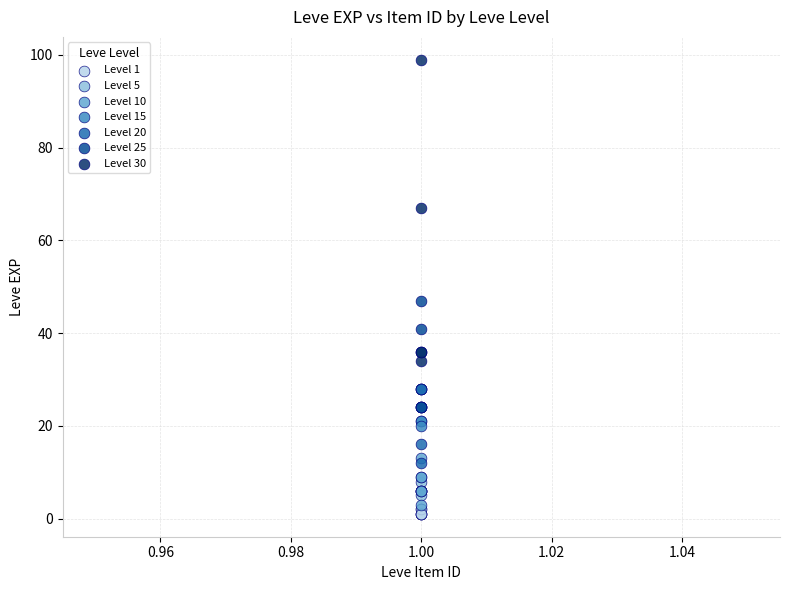

Which series has the widest spread of Y values?

Level 30